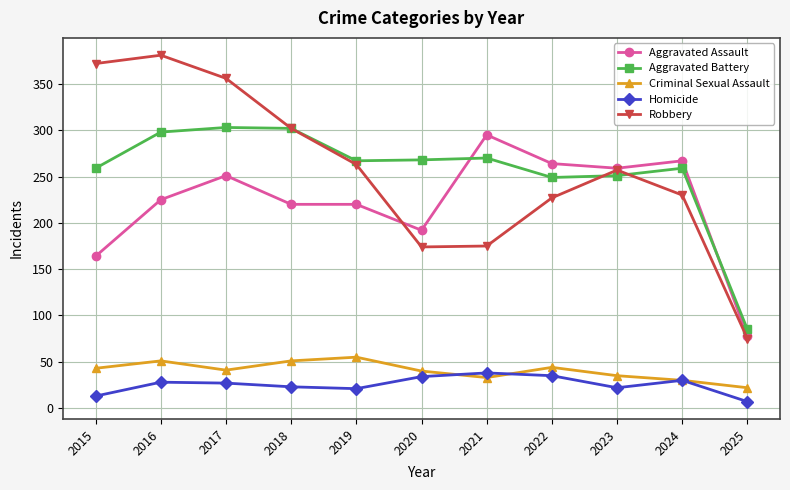

What is the average value of the Criminal Sexual Assault series?

40